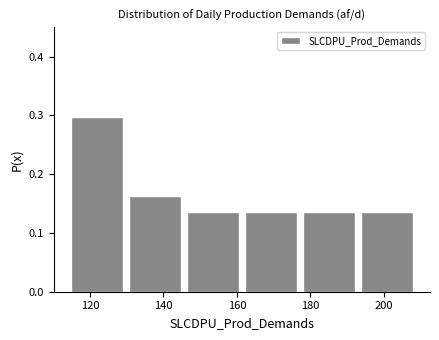

Over which range of the x-axis is the bar tallest?

114 to 130